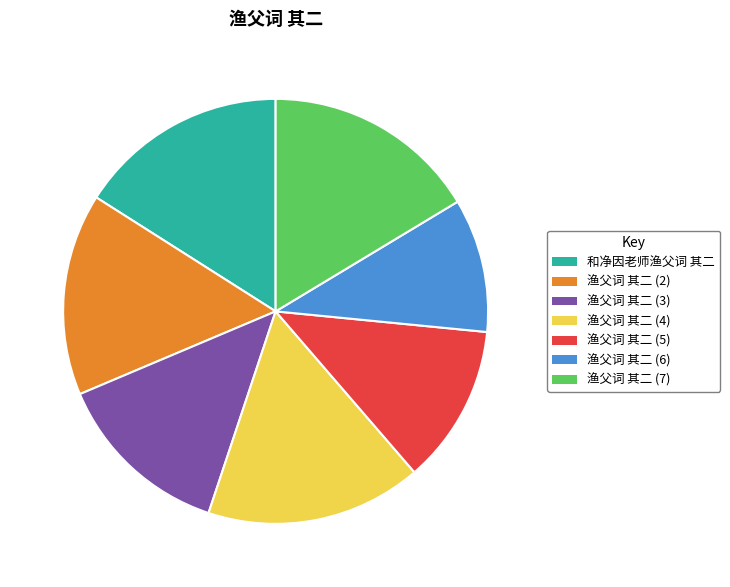

True or false: 渔父词 其二 (3) accounts for 26% of the total.

False